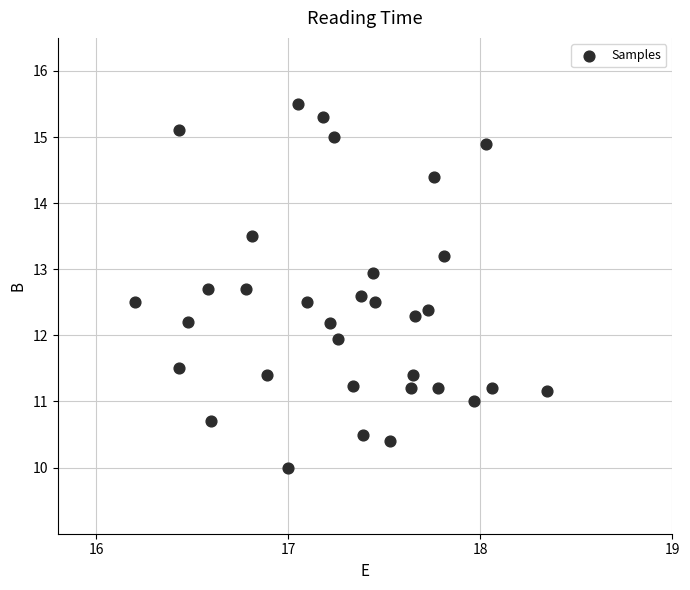

What is the range of X values (max minus min)?

2.2